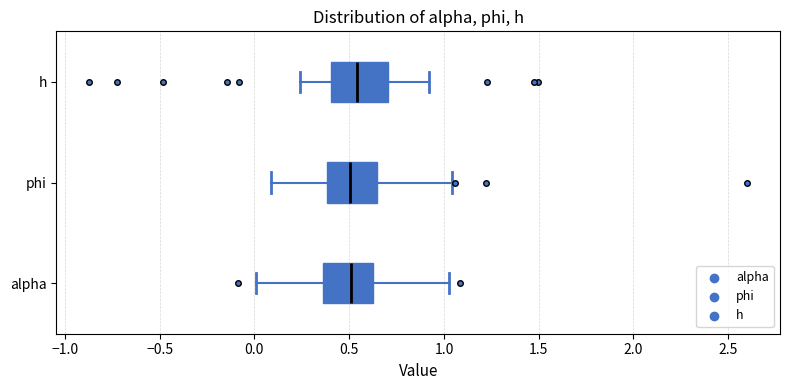

Reading bottom to top, transcribe this box plot: for each box, give where its median line is, the range the box spans, and where its two whiskers end, as read against the x-axis. The values are not printed on the chart, so give them approximately, as read against the axis.

alpha: median 0.50, box 0.35 to 0.65, whiskers 0.00 to 1.05
phi: median 0.50, box 0.40 to 0.65, whiskers 0.10 to 1.05
h: median 0.55, box 0.40 to 0.70, whiskers 0.25 to 0.90